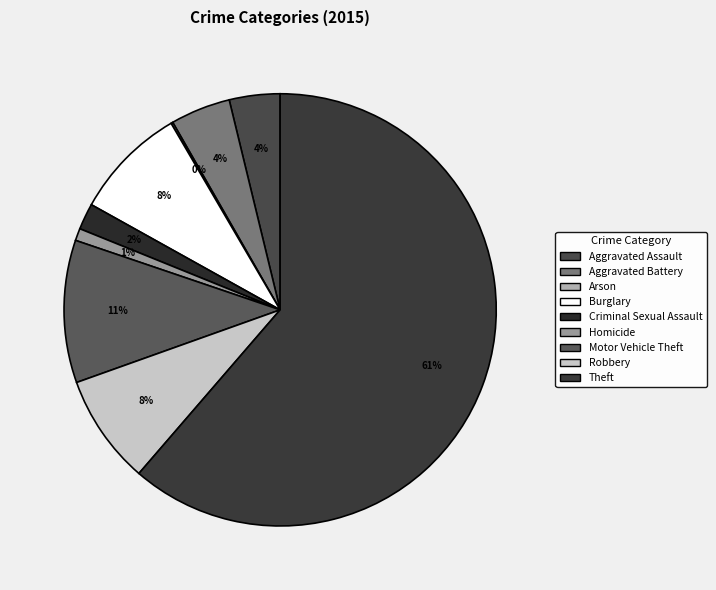

To the nearest percent, what portion does Motor Vehicle Theft represent?

11%